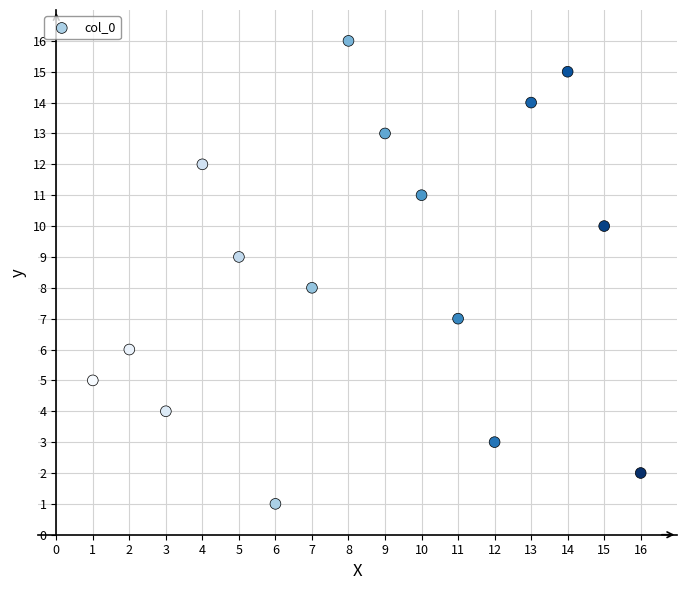

What is the range of X values (max minus min)?

15